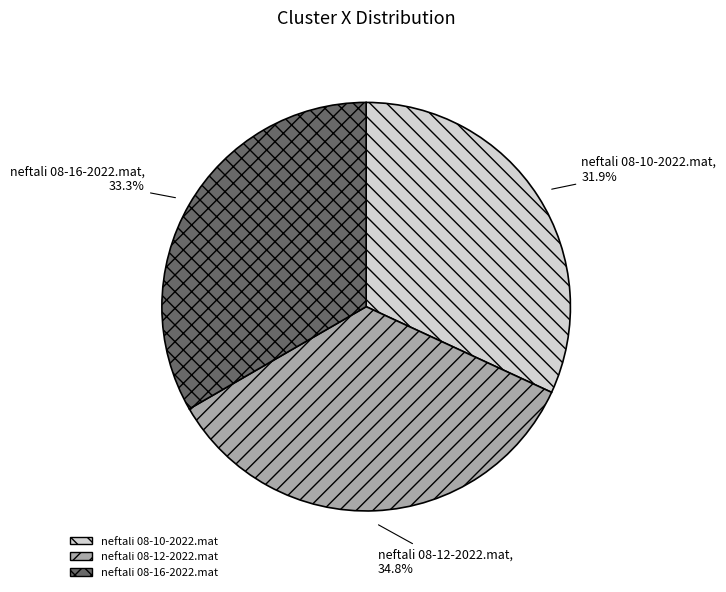

Which category has the smallest portion of the pie?

neftali 08-10-2022.mat